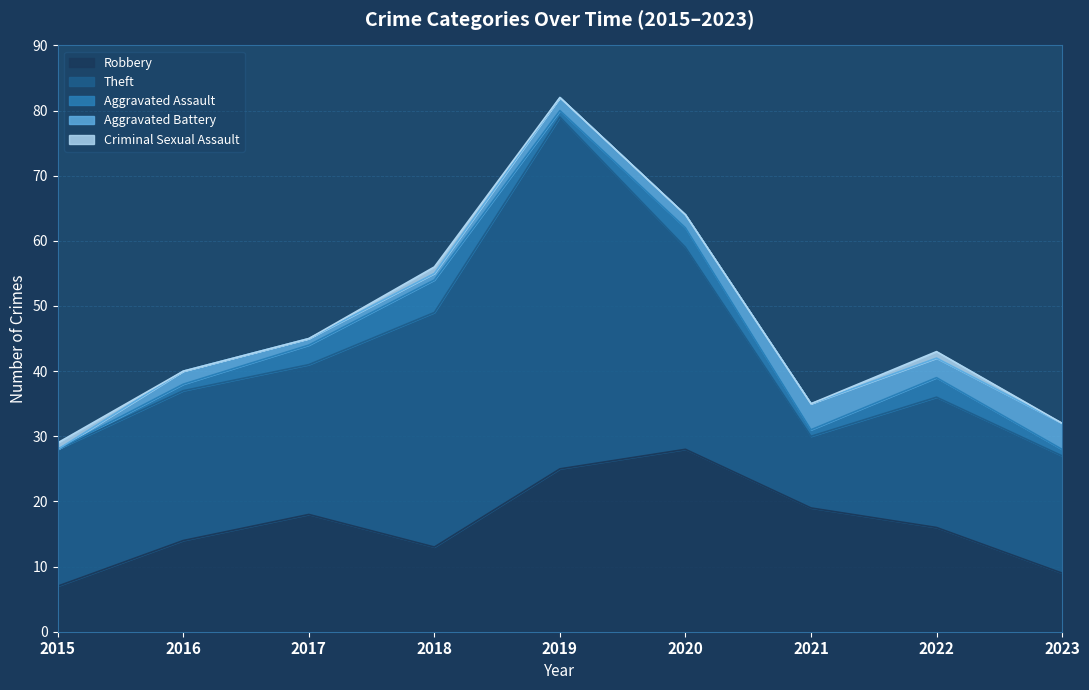

At which label does Aggravated Assault reach its peak?

2018